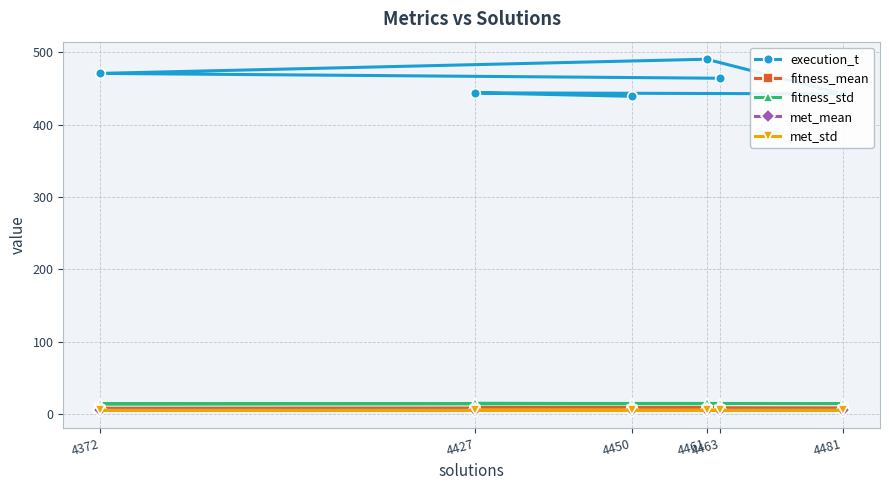

What is the sum of the fitness_mean values at 4372 and 4461?

16.4